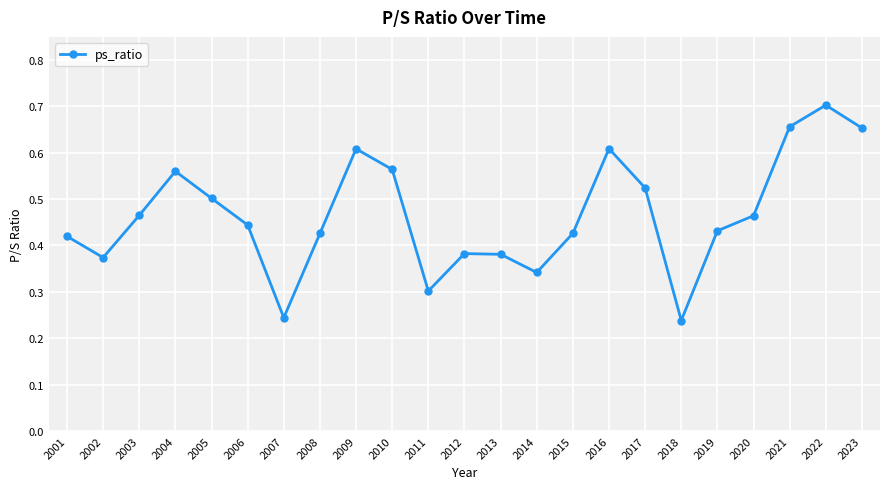

Count the values in the range 0 to 1.

23